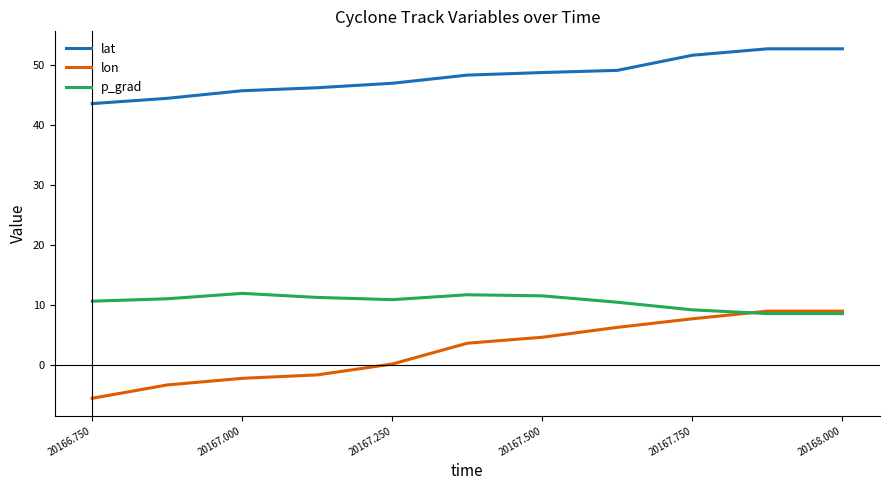

What is the difference between the maximum and second lowest values in the p_grad series?

3.4